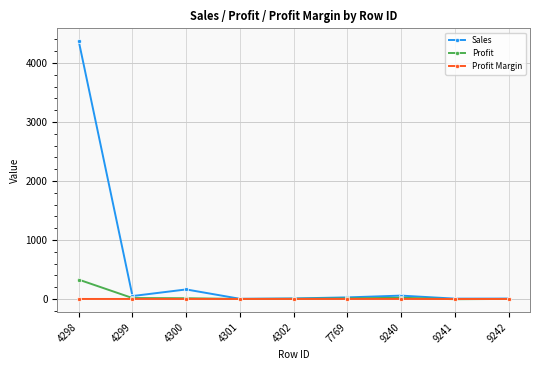

Which series has the widest spread of values?

Sales